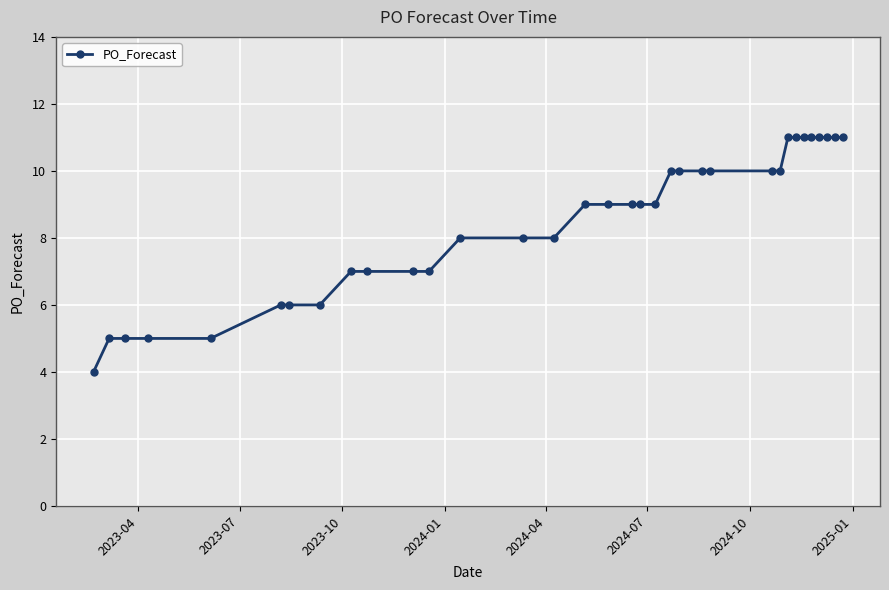

What is the difference between the second highest and minimum values?

7